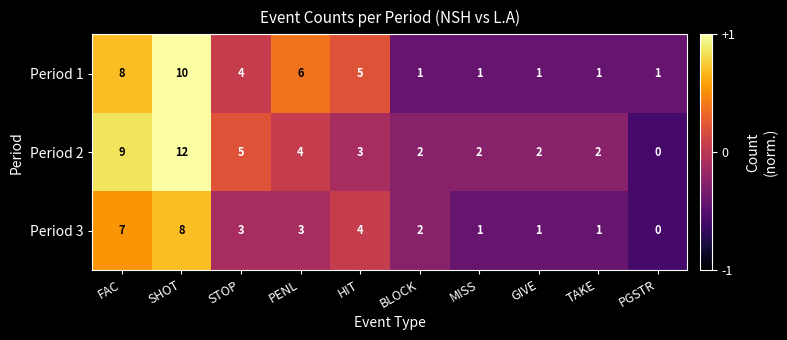

The Period 1 series shows 1 at MISS. True or false?

True